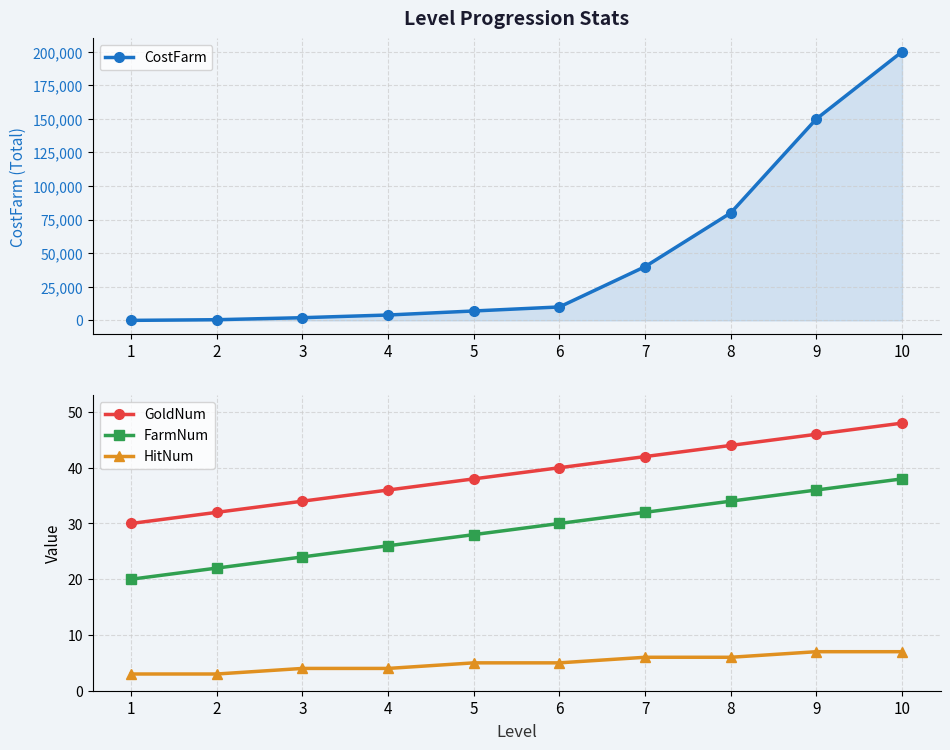

At which label is CostFarm closest to 100000?

8